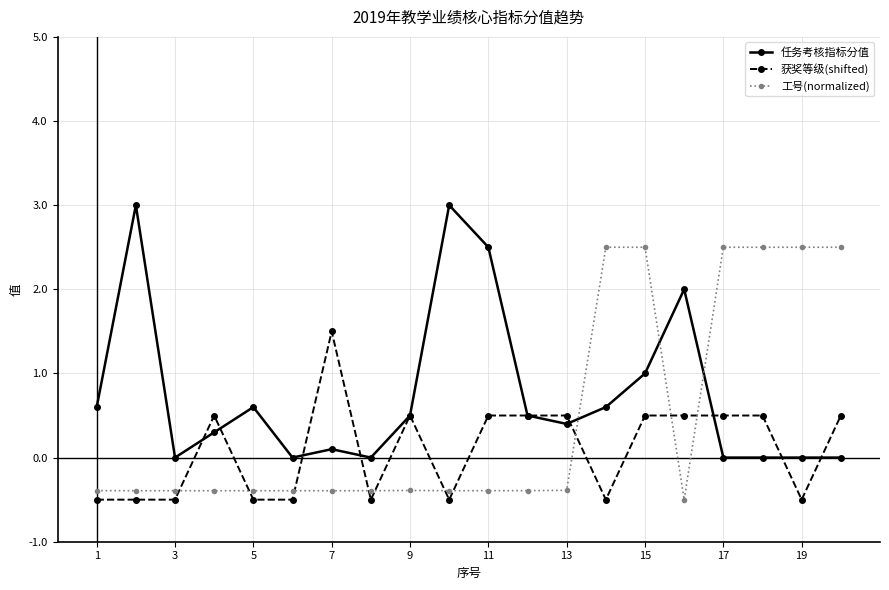

Rank the series by their maximum value, from lowest to highest.

获奖等级(shifted), 工号(normalized), 任务考核指标分值